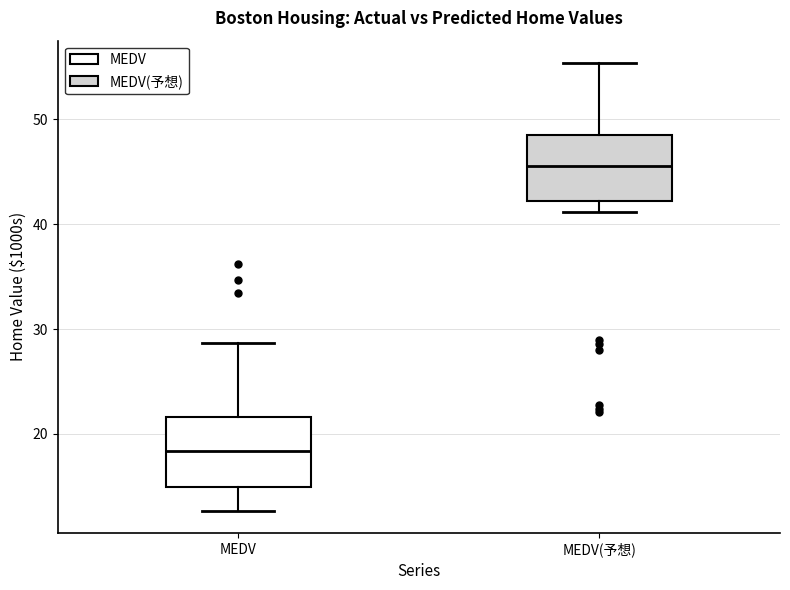

Reading left to right, read every box against the y-axis: the position of its median line, the range the box covers, and the ends of its whiskers. The values are not printed on the chart, so give them approximately, as read against the axis.

MEDV: median 18, box 15 to 22, whiskers 13 to 29
MEDV(予想): median 46, box 42 to 49, whiskers 41 to 55